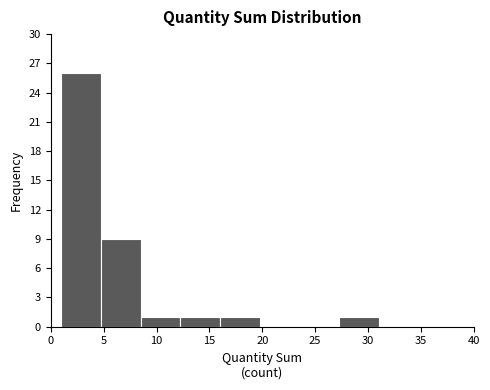

Reading left to right, transcribe this chart: for each bar, give the range it covers on the x-axis and its height. Neither the bar edges nor the heights are printed on the chart, so give them approximately, as read against the axes.

1.00 to 4.75: 26
4.75 to 8.50: 9
8.50 to 12.25: 1
12.25 to 16.00: 1
16.00 to 19.75: 1
19.75 to 23.50: 0
23.50 to 27.25: 0
27.25 to 31.00: 1